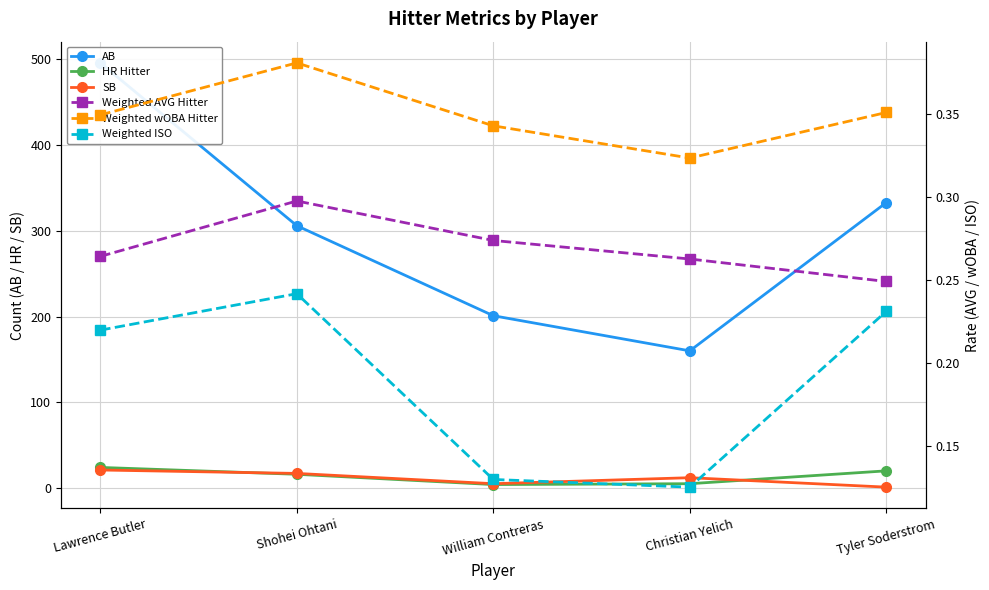

What is the sum of all SB values?

56.0